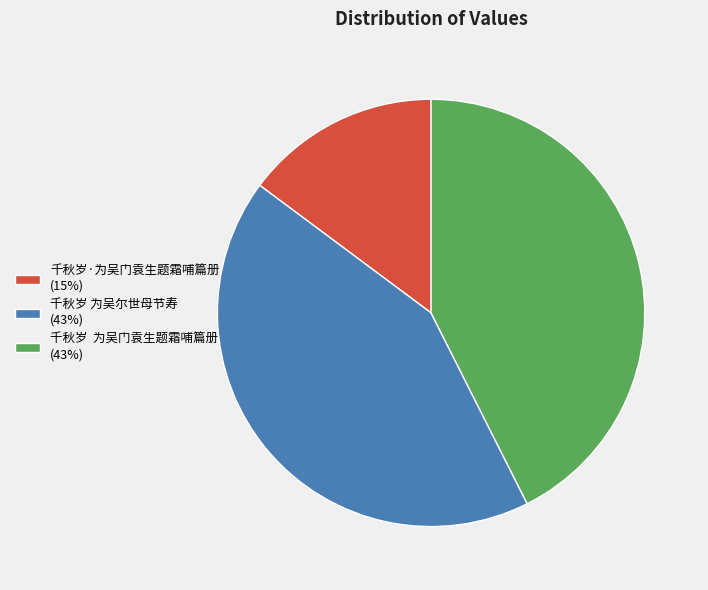

Is there any slice that represents more than half of the pie?

No